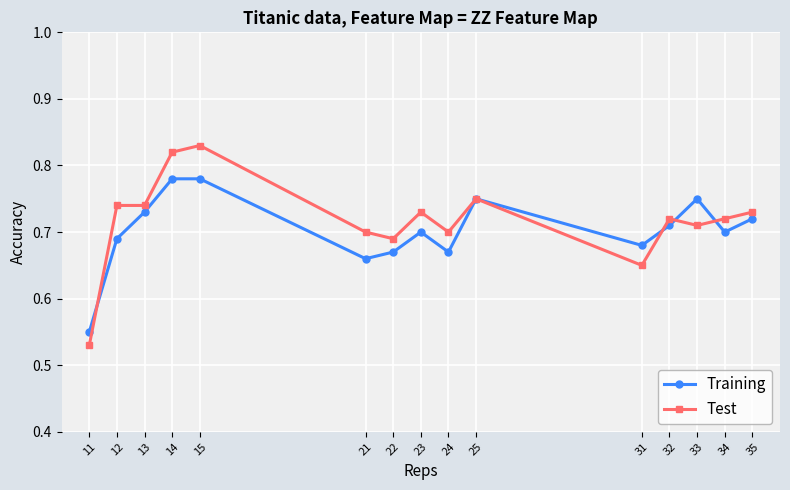

At which label is Training closest to 0?

11